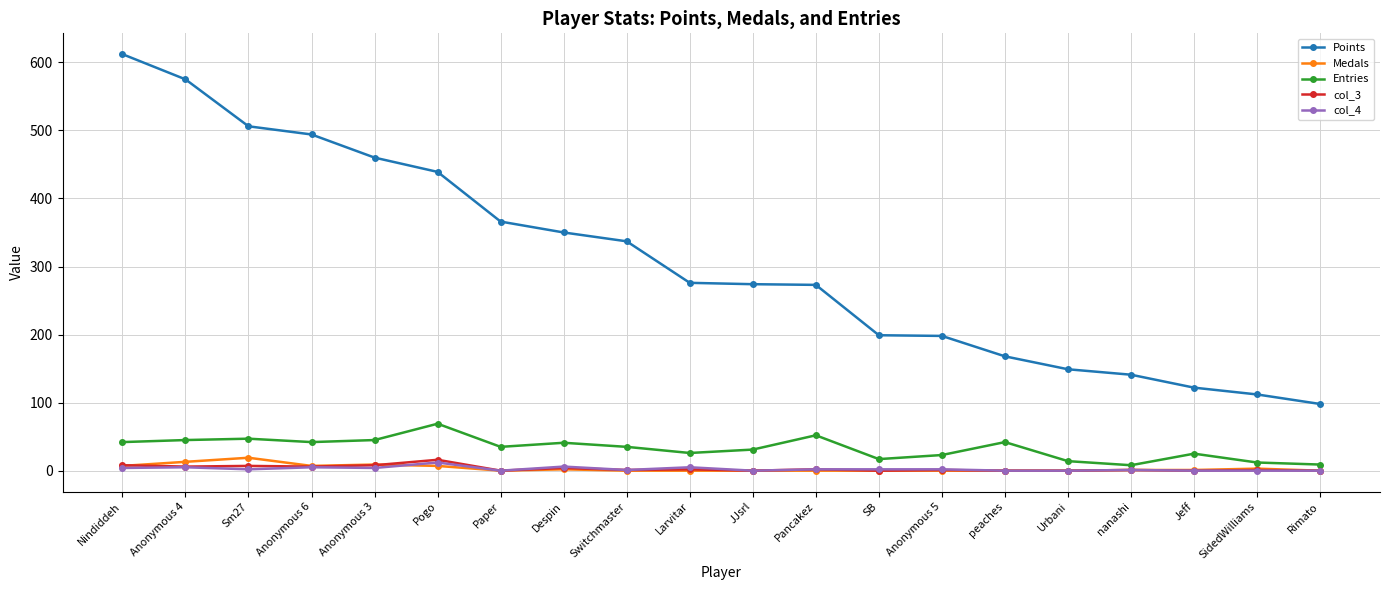

What is the label of the 4th point from the right?

nanashi